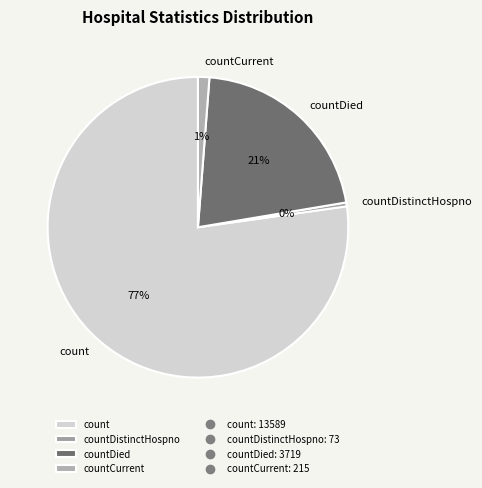

Which category accounts for the majority?

count